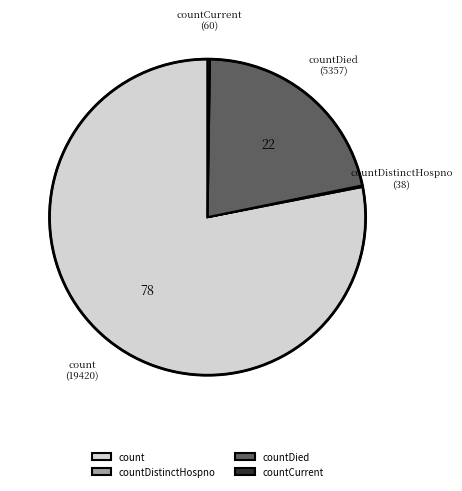

The countDied slice represents 22% of the pie. True or false?

True